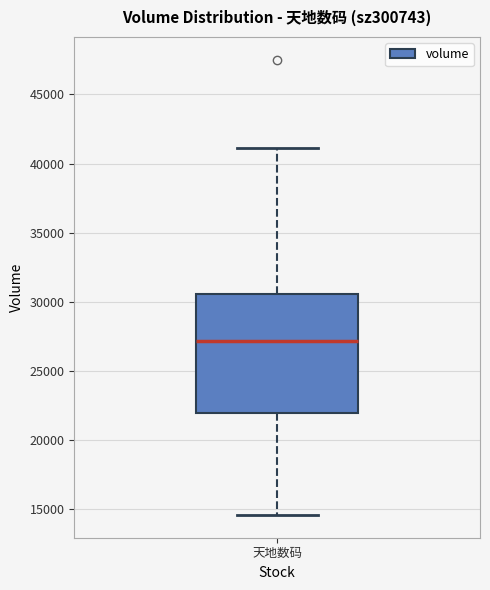

Where is the lower edge of the box for 天地数码 on the y-axis? The values are not printed on the chart, so give them approximately, as read against the axis.

22000